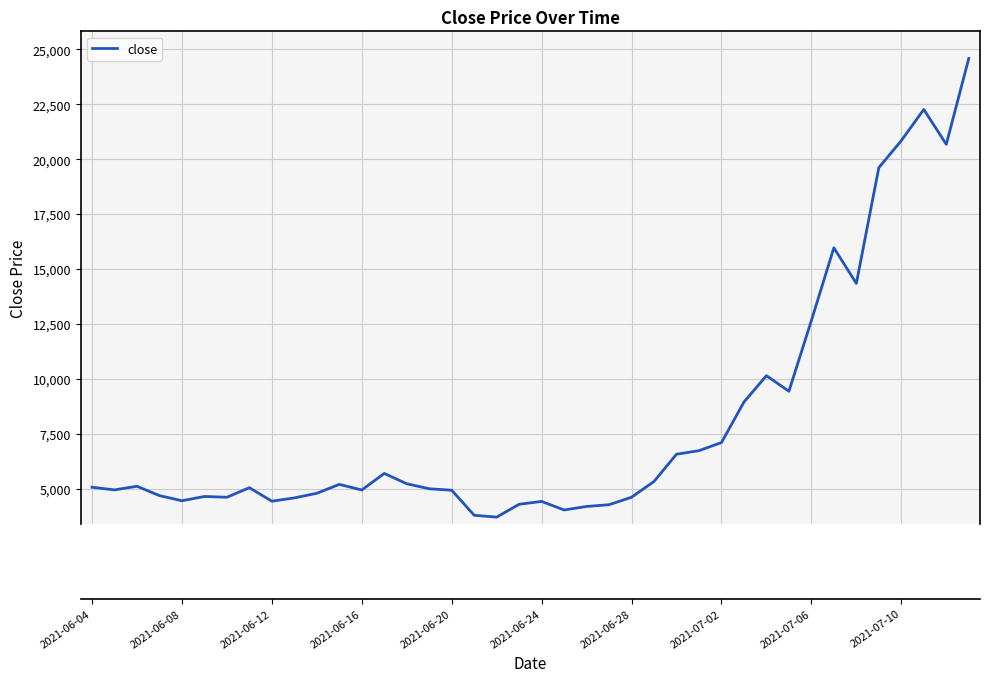

What is the maximum value shown in the chart?

24590